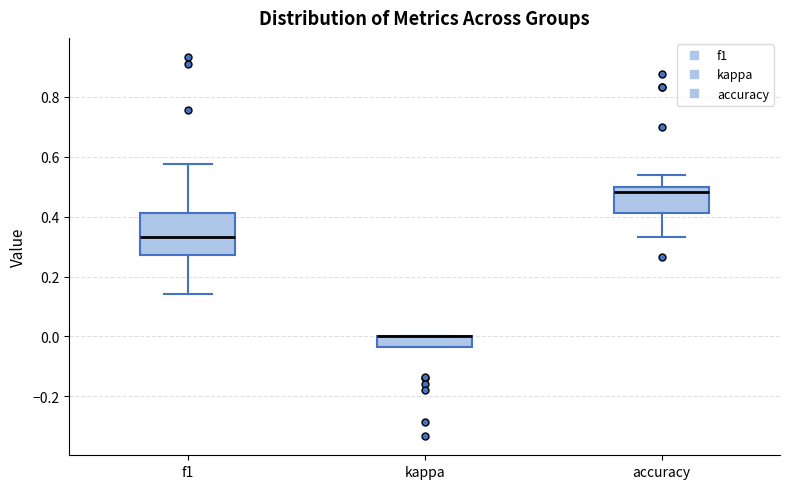

Comparing the boxes themselves (not the whiskers), which one is the tallest?

f1